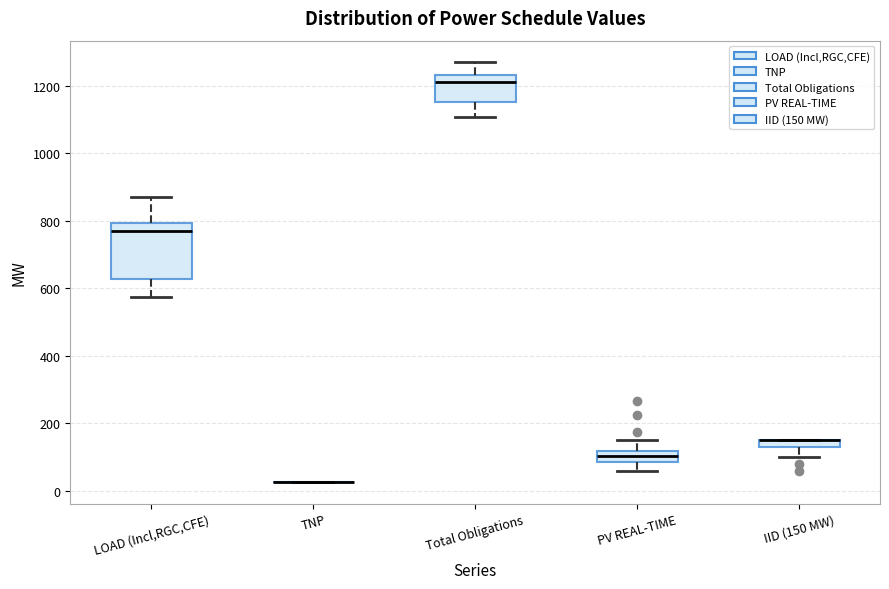

Which box is the tallest, from its lower edge to its upper edge?

LOAD (Incl,RGC,CFE)